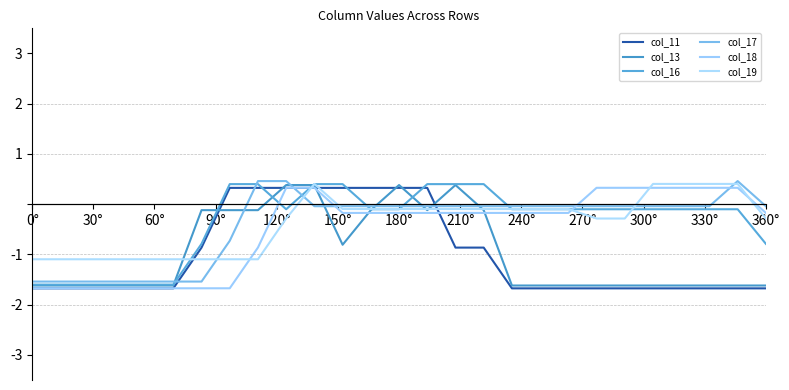

Does the chart display data point markers on the line(s)?

No